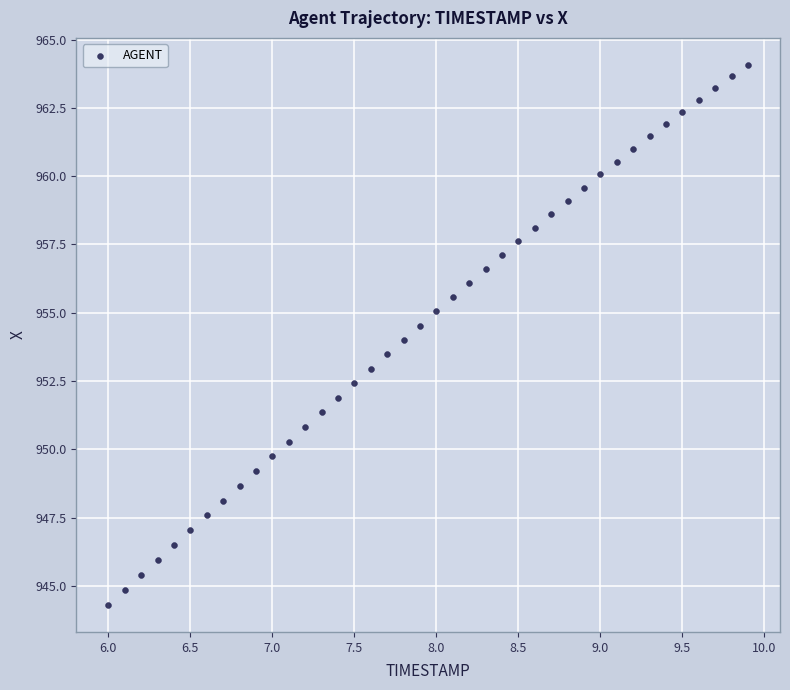

What is the range of X values (max minus min)?

3.9